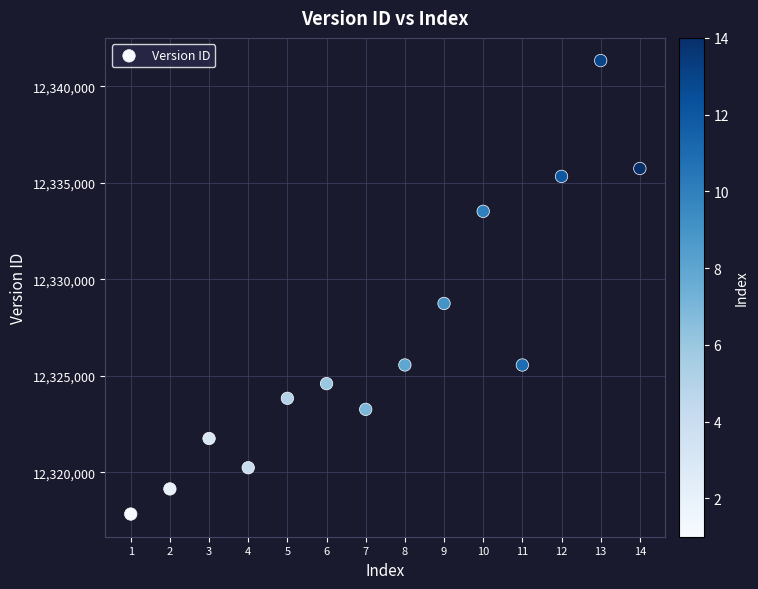

What is the range of Y values (max minus min)?

23499